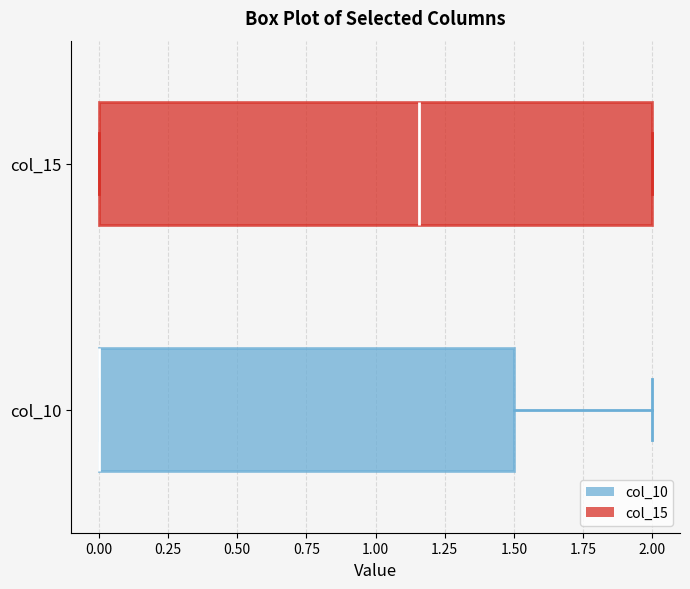

Reading bottom to top, read every box against the x-axis: the position of its median line, the range the box covers, and the ends of its whiskers. The values are not printed on the chart, so give them approximately, as read against the axis.

col_10: median 0.00 (drawn on the box's left edge), box 0.00 to 1.50, whiskers 0.00 to 2.00
col_15: median 1.15, box 0.00 to 2.00, whiskers 0.00 to 2.00